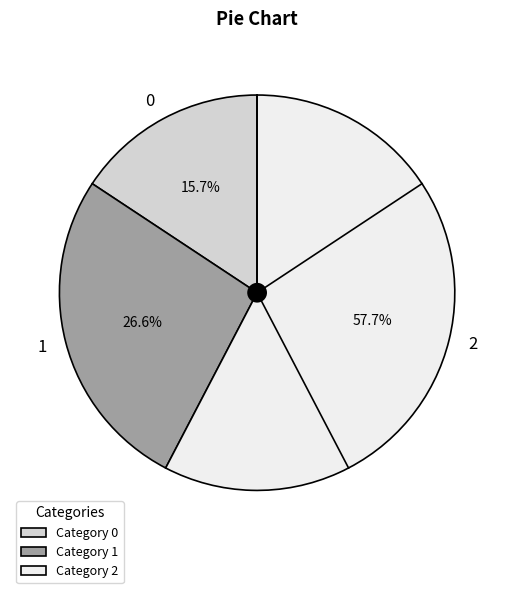

What percentage is NOT represented by 0?

84.3%